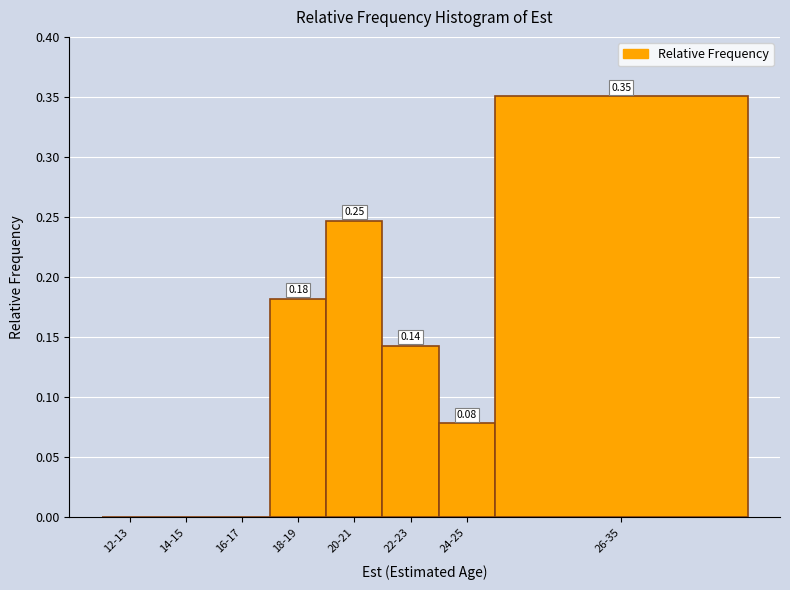

Between 24-25 and 20-21, which is larger?

20-21